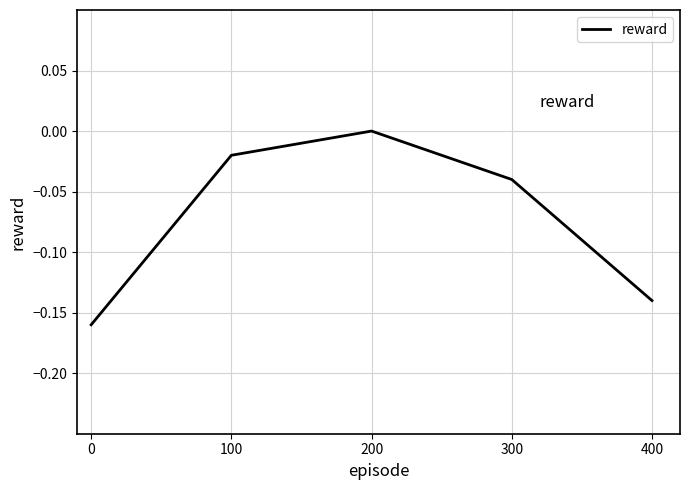

The value at 200 is -0.1. True or false?

False